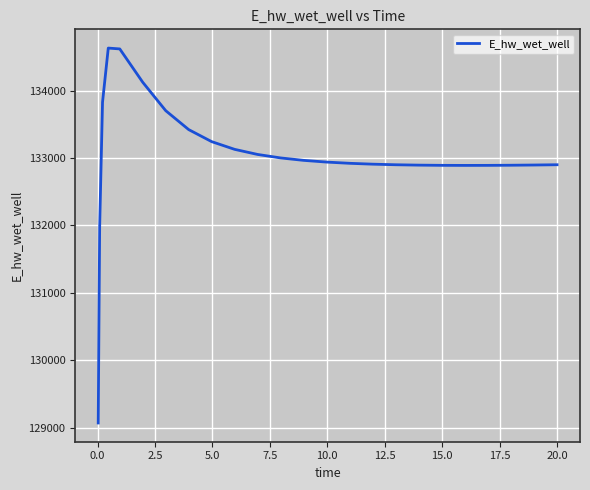

What is the maximum value shown in the chart?

134629.2